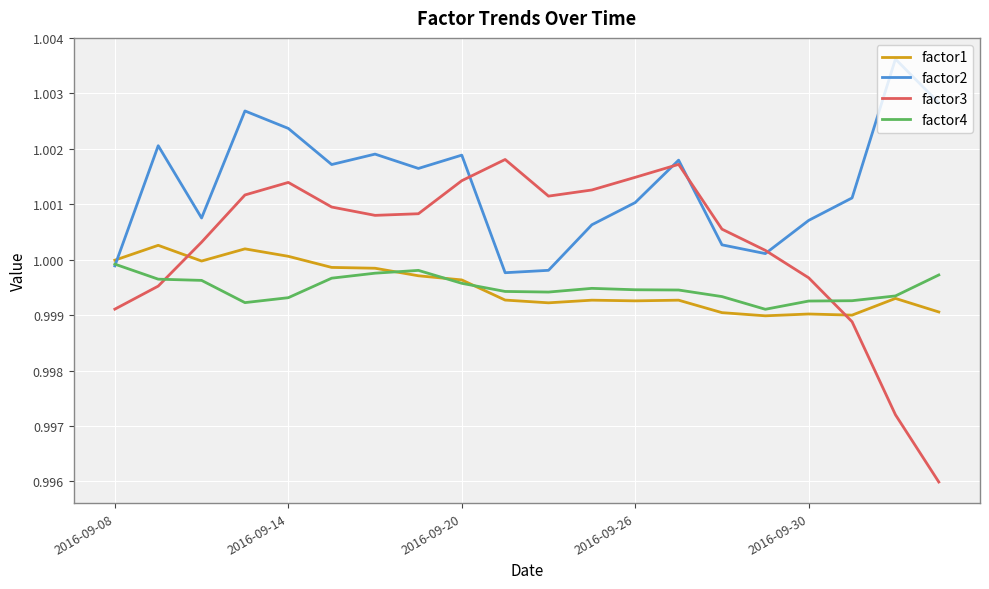

List the series in order of their peak value, highest first.

factor2, factor3, factor1, factor4